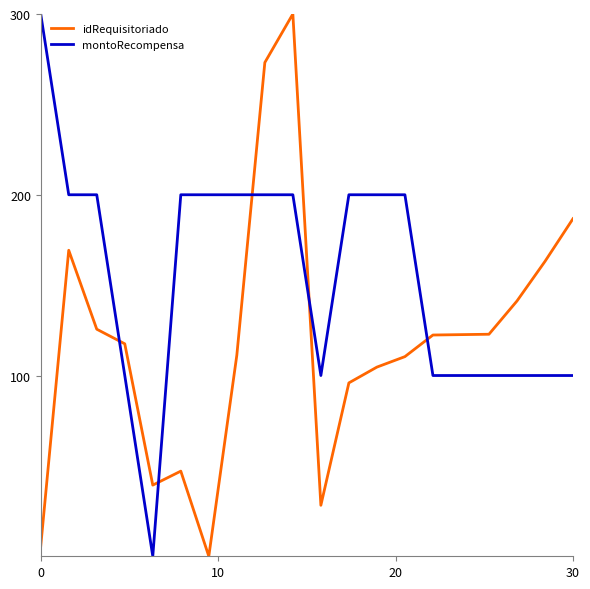

What is the highest value of the montoRecompensa series?

300.0